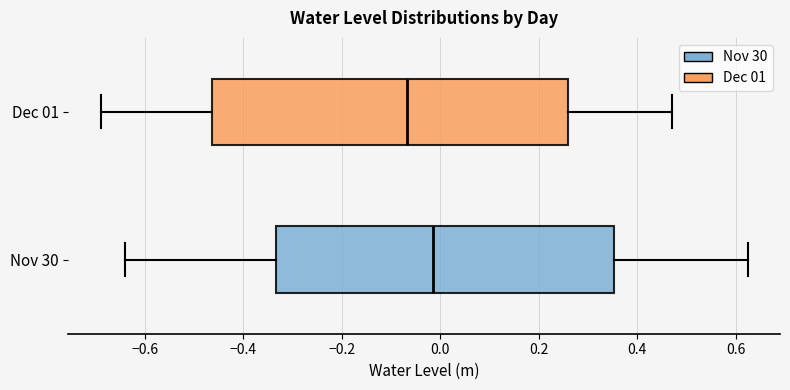

Where does the left whisker of the box for Dec 01 end on the x-axis? The values are not printed on the chart, so give them approximately, as read against the axis.

-0.70